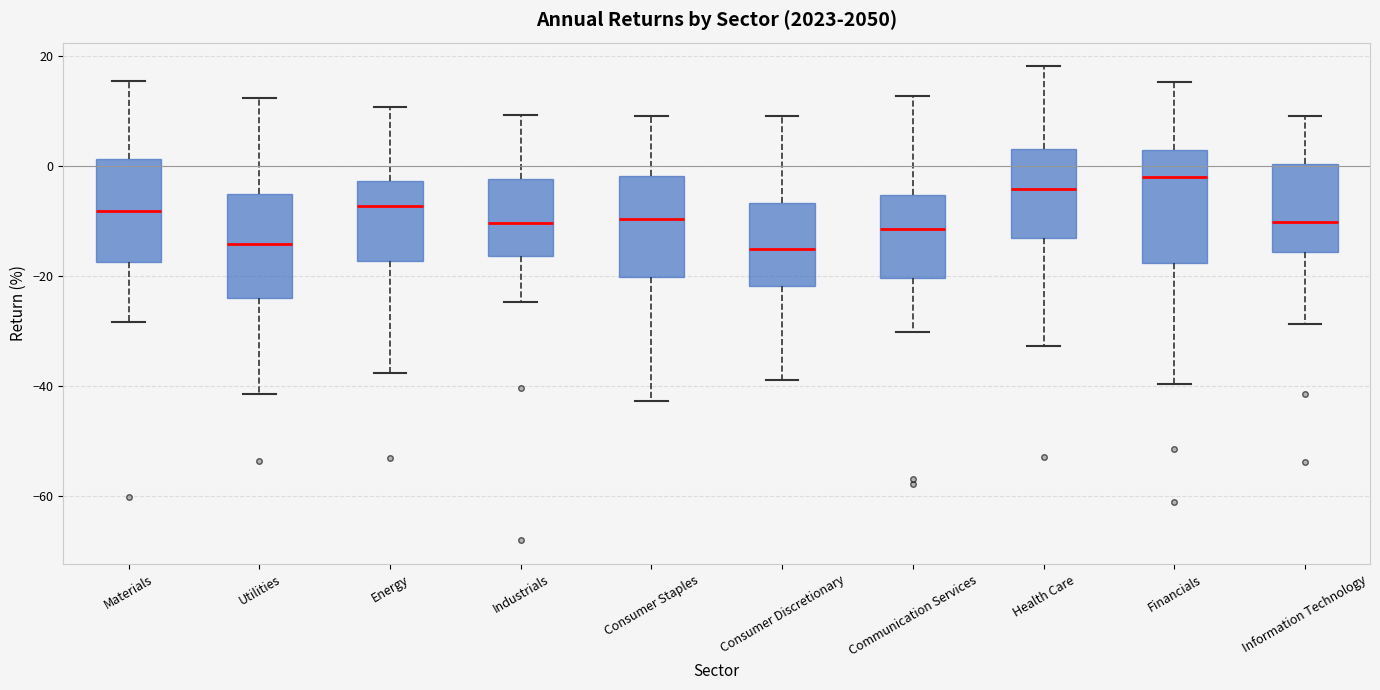

Which box's median line is the highest?

Financials